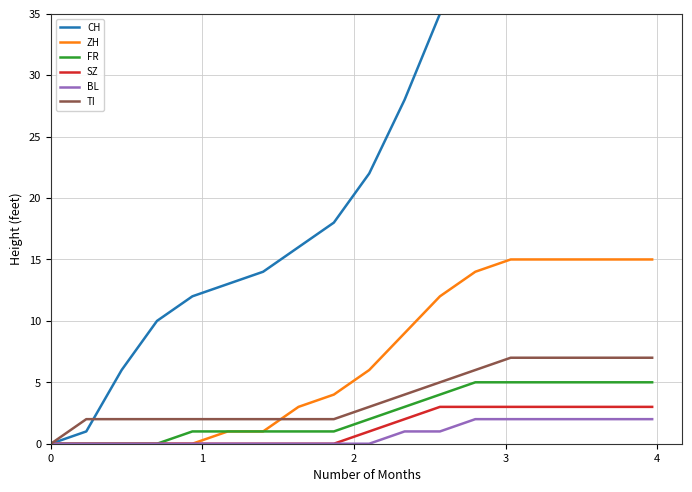

True or false: SZ and FR intersect in this chart.

False